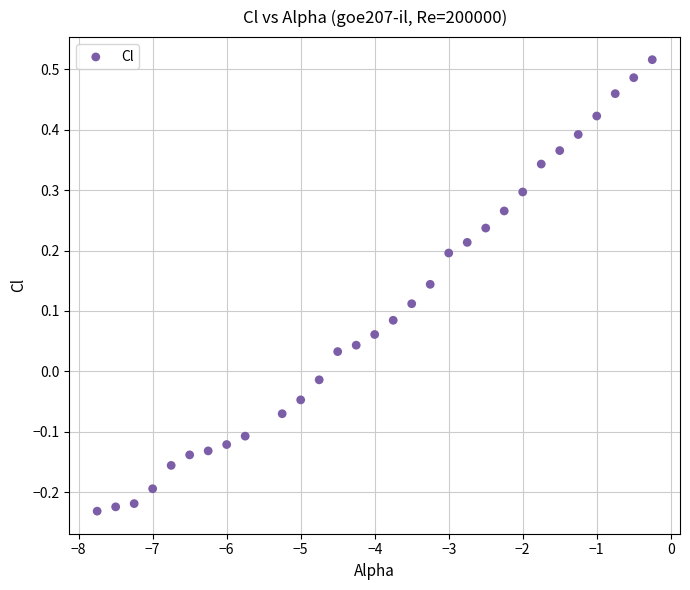

What is the range of X values (max minus min)?

7.5